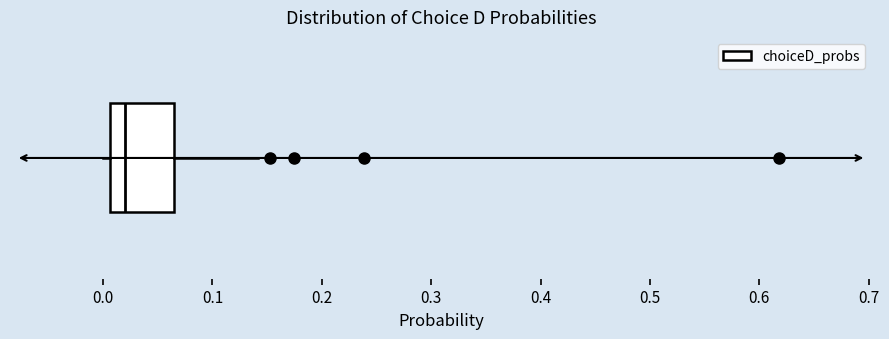

Transcribe this box plot: give where the median line is, the range the box spans, and where the two whiskers end, as read against the x-axis. The values are not printed on the chart, so give them approximately, as read against the axis.

median 0.02, box 0.01 to 0.06, whiskers 0.00 to 0.14